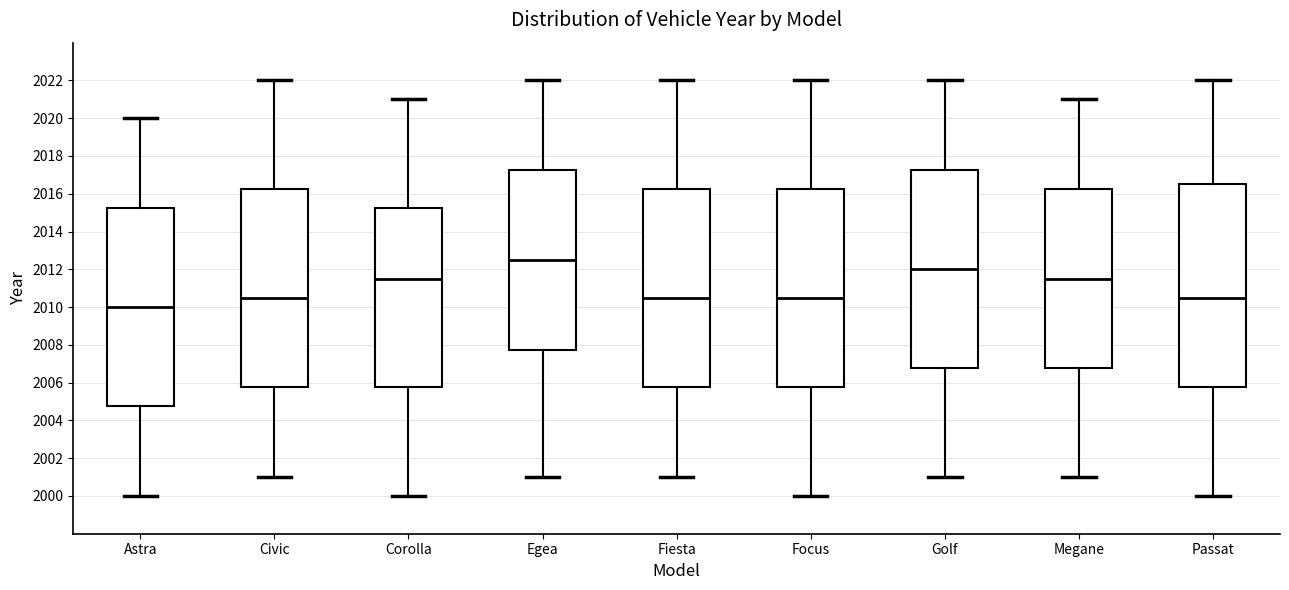

Where is the upper edge of the box for Passat on the y-axis? The values are not printed on the chart, so give them approximately, as read against the axis.

2016.6